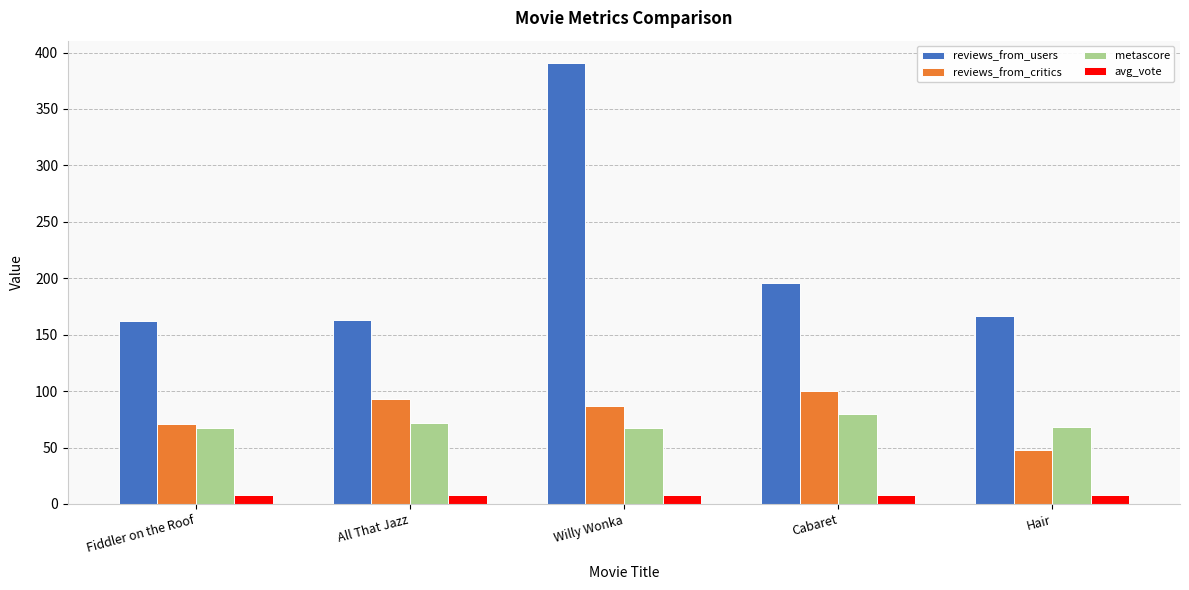

What is the smallest value displayed?

7.6